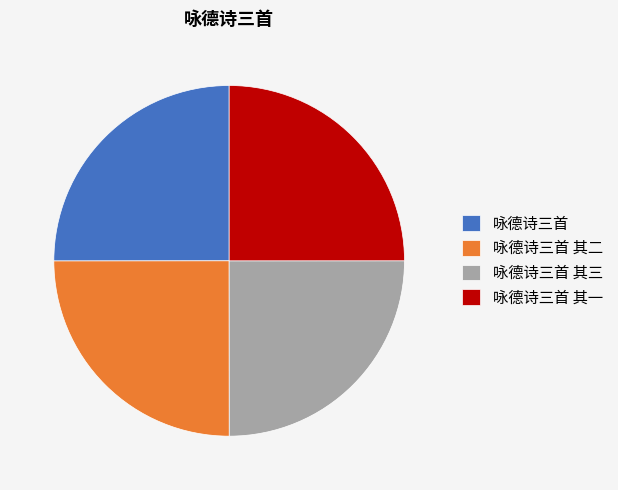

Is it true that 咏德诗三首 其二 is 25% of the pie?

True